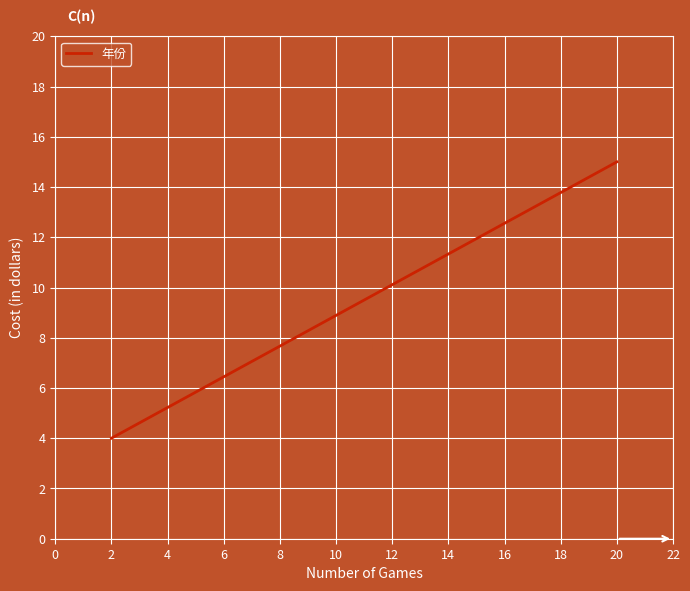

What is the greatest value displayed?

15.0